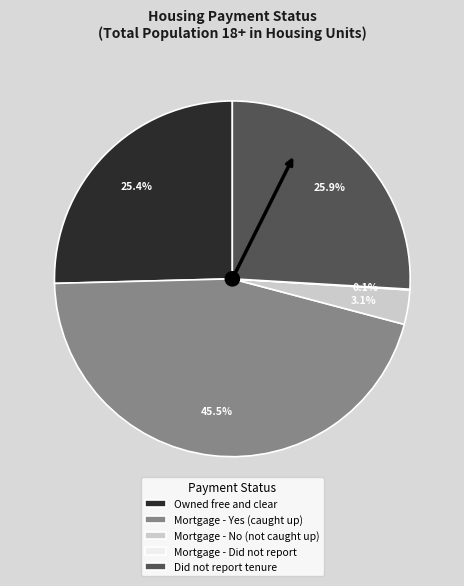

Is there a majority slice in this chart?

No